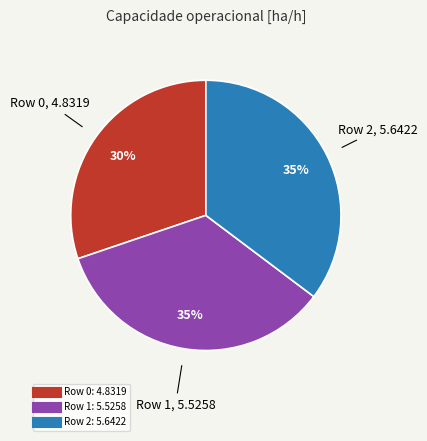

How many segments does this pie chart have?

3